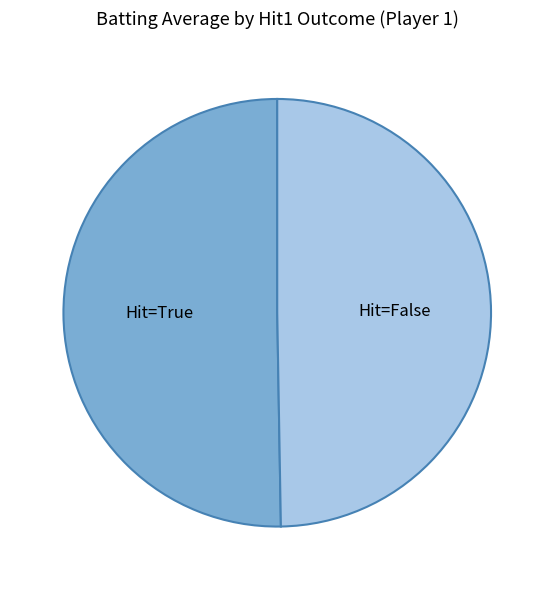

True or false: Hit=False accounts for 45% of the total.

False